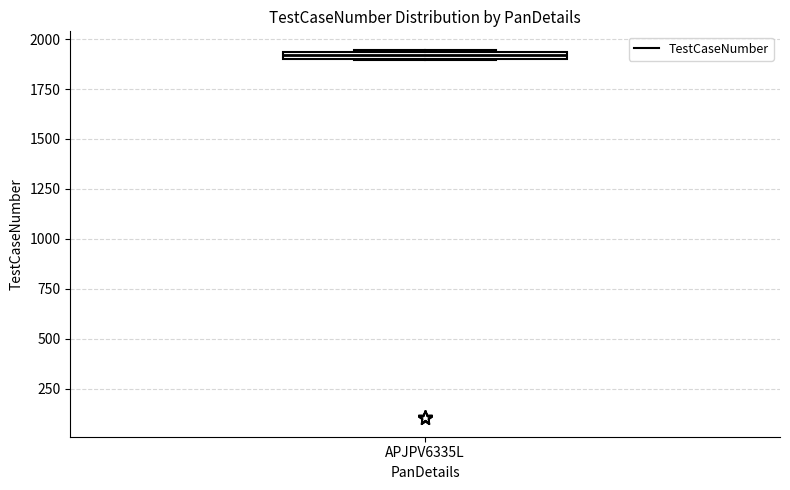

Where is the lower edge of the box for APJPV6335L on the y-axis? The values are not printed on the chart, so give them approximately, as read against the axis.

1900